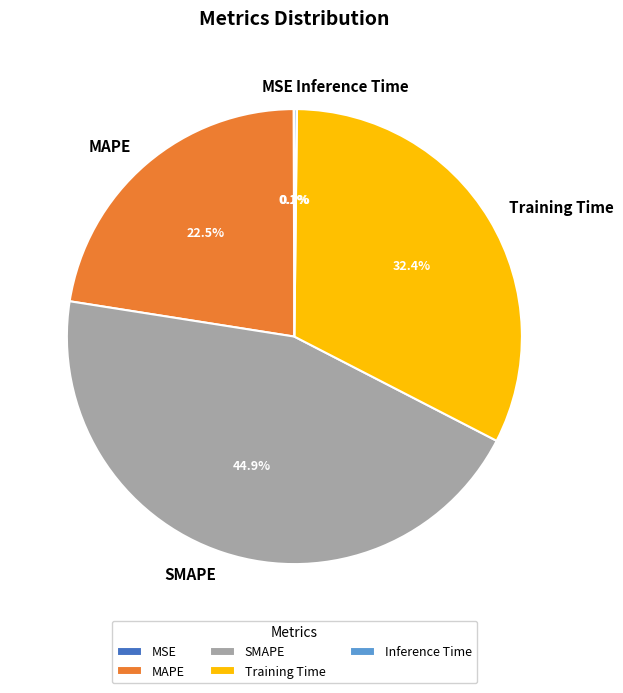

What percentage is NOT represented by MAPE?

77.5%